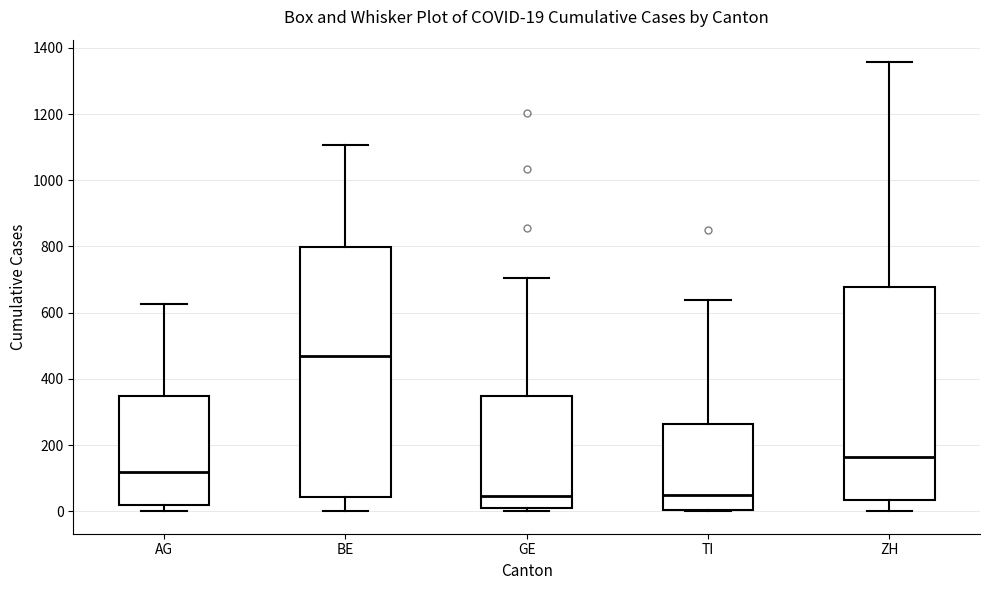

Comparing the boxes themselves (not the whiskers), which one is the tallest?

BE